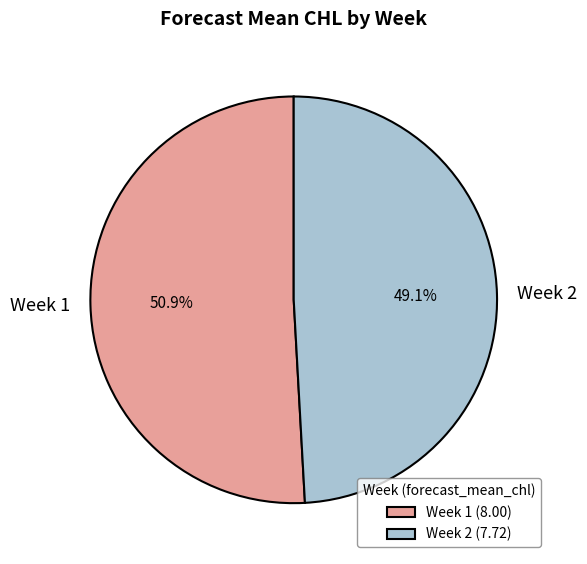

Is there a majority slice in this chart?

Yes